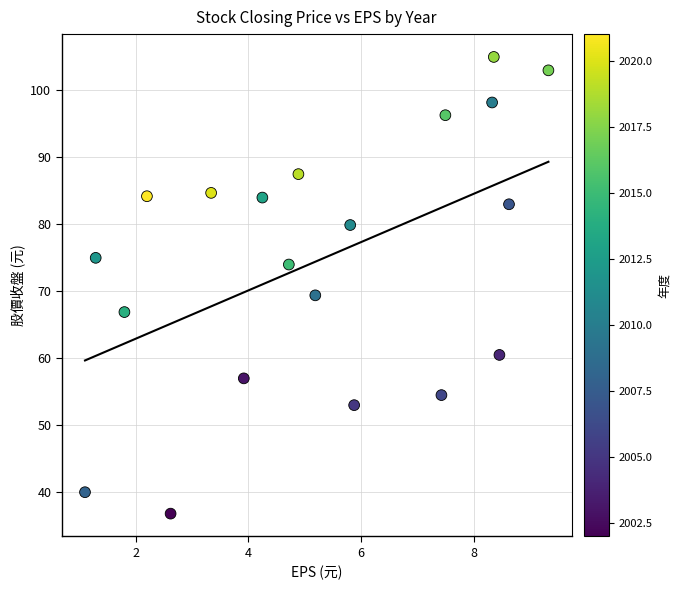

What is the range of X values (max minus min)?

8.2